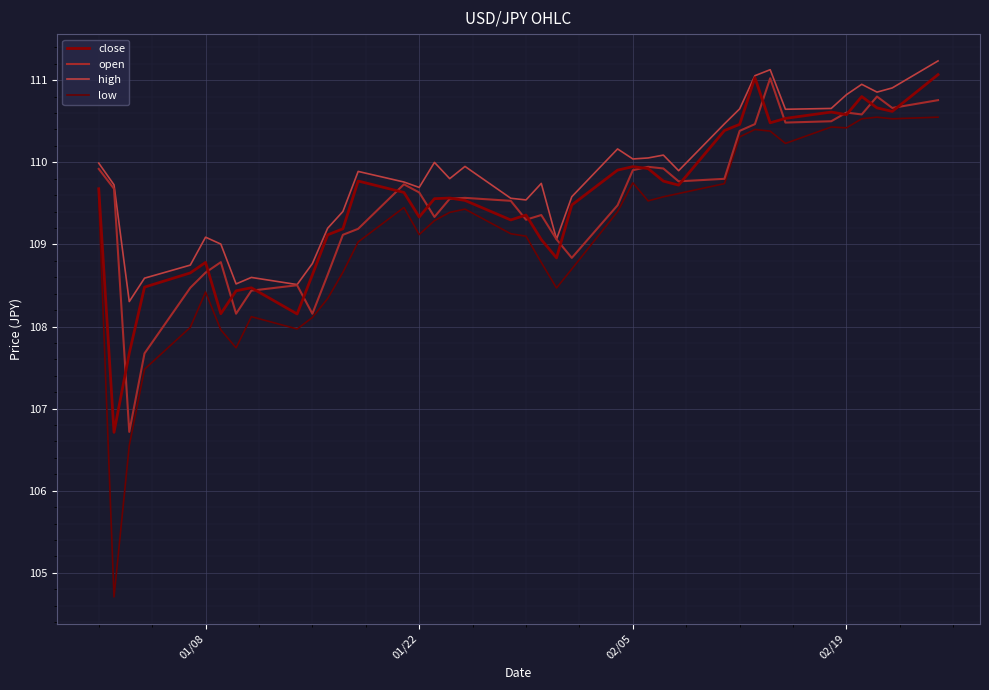

Reading left to right, extract all data points from this chart.

close: 109.7	106.7	107.7	108.5	108.7	108.8	108.2	108.4	108.5	108.2	108.6	109.1	109.2	109.8	109.6	109.3	109.6	109.6	109.5	109.3	109.4	109.1	108.8	109.5	109.9	109.9	109.9	109.8	109.7	110.4	110.5	111.0	110.5	110.5	110.6	110.6	110.8	110.7	110.6	111.1
open: 109.9	109.7	106.7	107.7	108.5	108.7	108.8	108.2	108.4	108.5	108.2	108.6	109.1	109.2	109.7	109.6	109.3	109.6	109.6	109.5	109.3	109.4	109.1	108.8	109.5	109.9	109.9	109.9	109.8	109.8	110.4	110.5	111.0	110.5	110.5	110.6	110.6	110.8	110.7	110.8
high: 110.0	109.7	108.3	108.6	108.7	109.1	109.0	108.5	108.6	108.5	108.8	109.2	109.4	109.9	109.8	109.7	110.0	109.8	110.0	109.6	109.5	109.7	109.1	109.6	110.2	110.0	110.1	110.1	109.9	110.5	110.7	111.1	111.1	110.6	110.7	110.8	111.0	110.9	110.9	111.2
low: 109.6	104.7	106.6	107.5	108.0	108.4	108.0	107.7	108.1	108.0	108.1	108.3	108.7	109.0	109.5	109.1	109.3	109.4	109.4	109.1	109.1	108.8	108.5	108.7	109.4	109.8	109.5	109.6	109.6	109.7	110.3	110.4	110.4	110.2	110.4	110.4	110.5	110.5	110.5	110.5